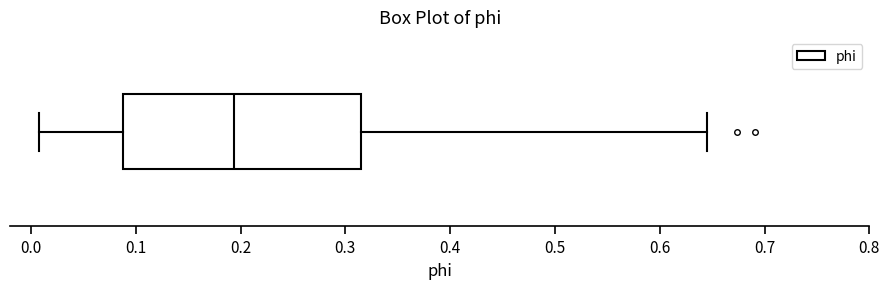

Transcribe this box plot: give where the median line is, the range the box spans, and where the two whiskers end, as read against the x-axis. The values are not printed on the chart, so give them approximately, as read against the axis.

median 0.19, box 0.09 to 0.32, whiskers 0.01 to 0.65